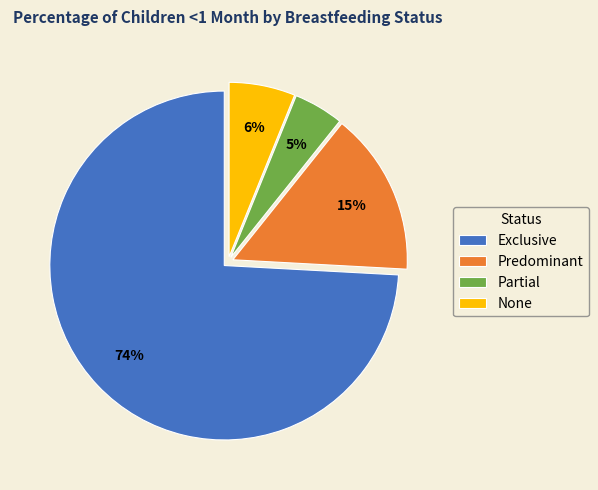

How many slices are in this pie chart?

4